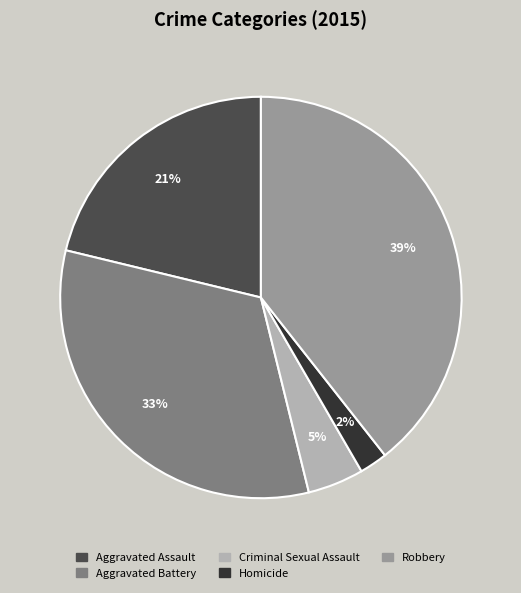

Is it true that Criminal Sexual Assault is 5% of the pie?

True